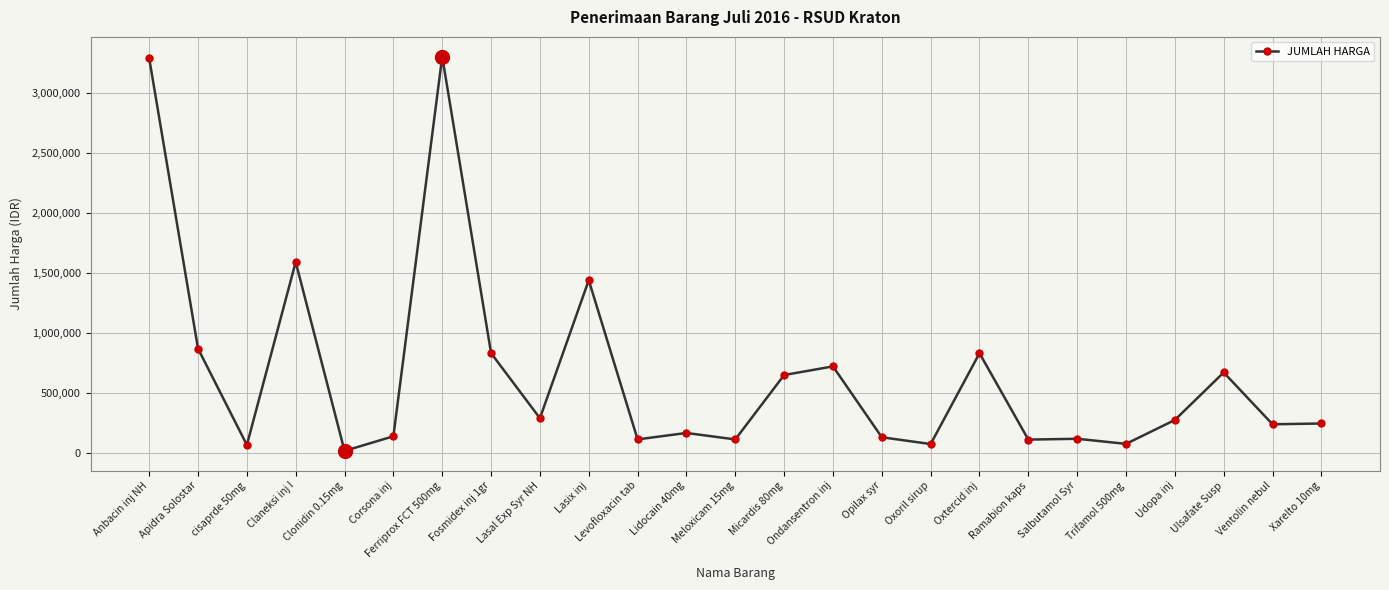

What is the label of the 10th point from the right?

Opilax syr